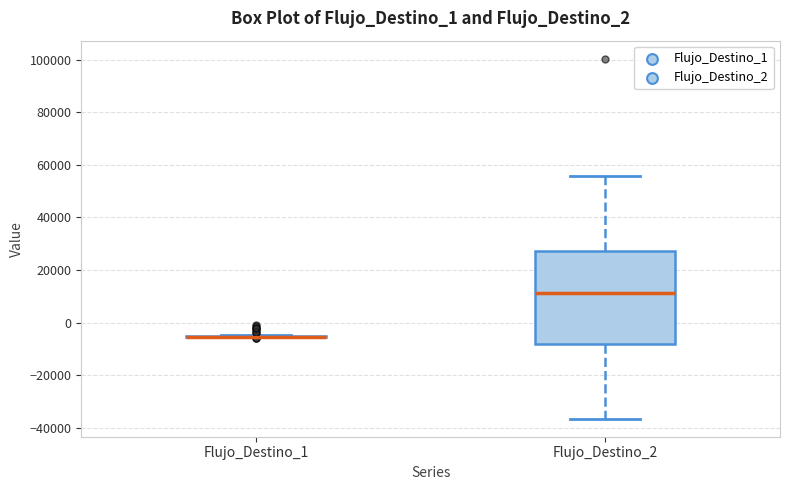

Reading left to right, read every box against the y-axis: the position of its median line, the range the box covers, and the ends of its whiskers. The values are not printed on the chart, so give them approximately, as read against the axis.

Flujo_Destino_1: box collapsed to a line at -6000, whiskers -6000 to -4000
Flujo_Destino_2: median 12000, box -8000 to 28000, whiskers -36000 to 56000